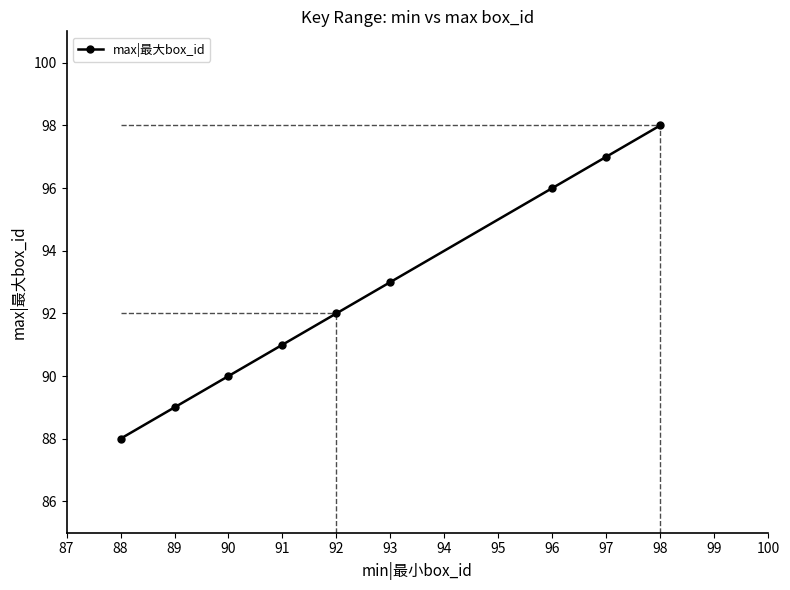

What is the ratio of the value at 91 to the value at 88?

1.0